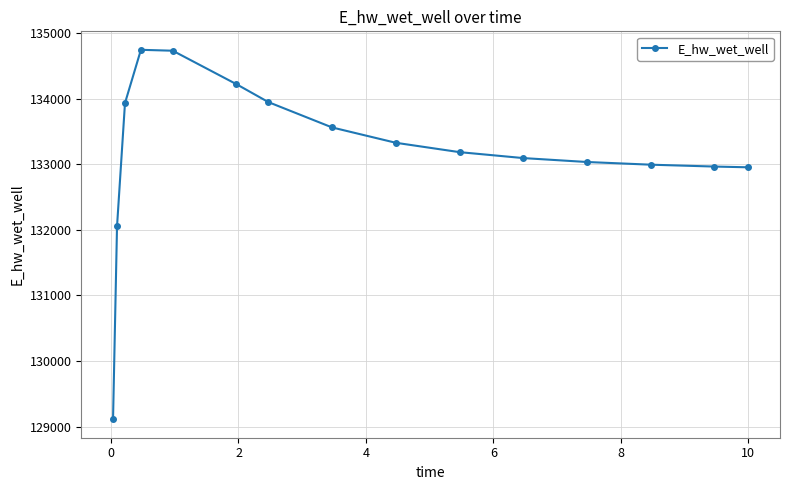

What is the sum of all values?

1997851.8